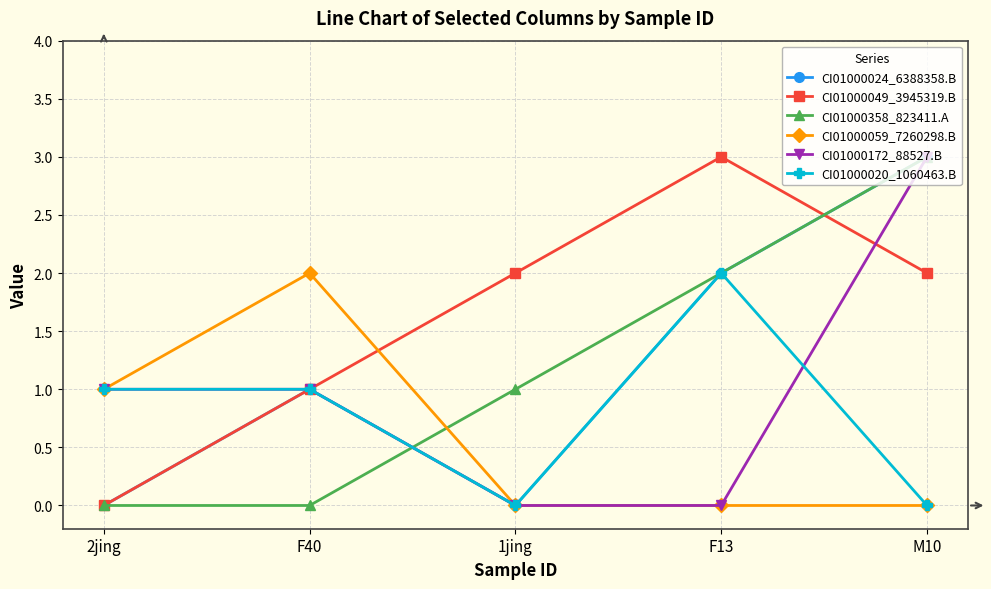

Count the number of categories in the chart.

5